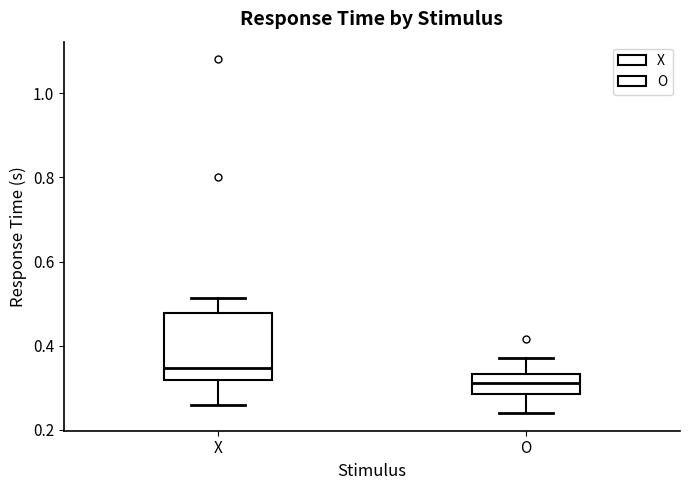

Reading left to right, transcribe this box plot: for each box, give where its median line is, the range the box spans, and where its two whiskers end, as read against the y-axis. The values are not printed on the chart, so give them approximately, as read against the axis.

X: median 0.34, box 0.32 to 0.48, whiskers 0.26 to 0.52
O: median 0.32, box 0.28 to 0.34, whiskers 0.24 to 0.38